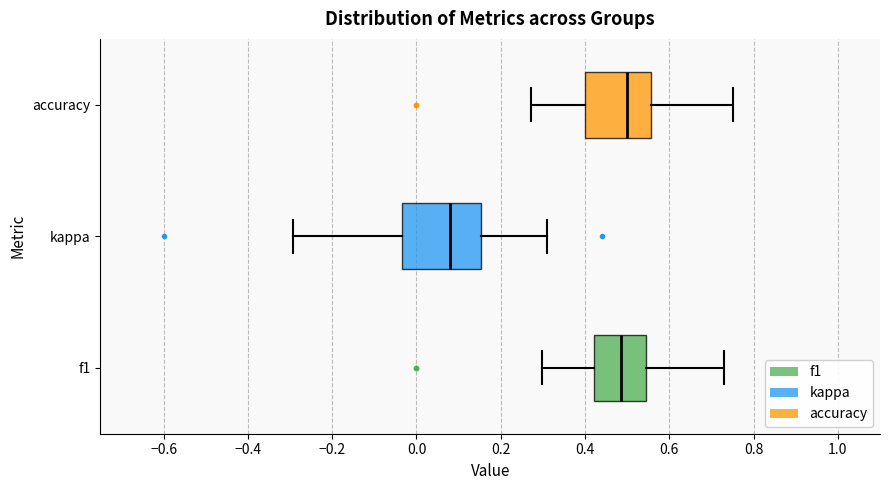

Where does the right whisker of the box for f1 end on the x-axis? The values are not printed on the chart, so give them approximately, as read against the axis.

0.72